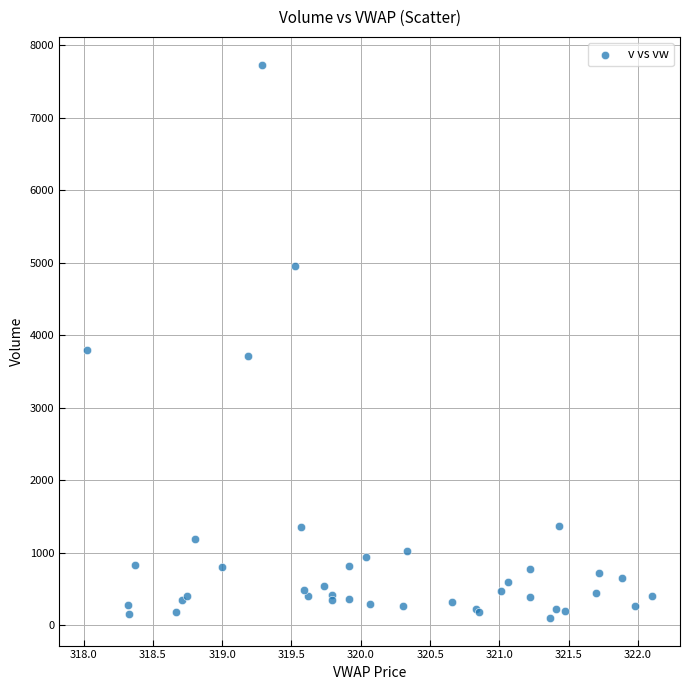

What Y value in the scatter plot is closest to 3919?

3800